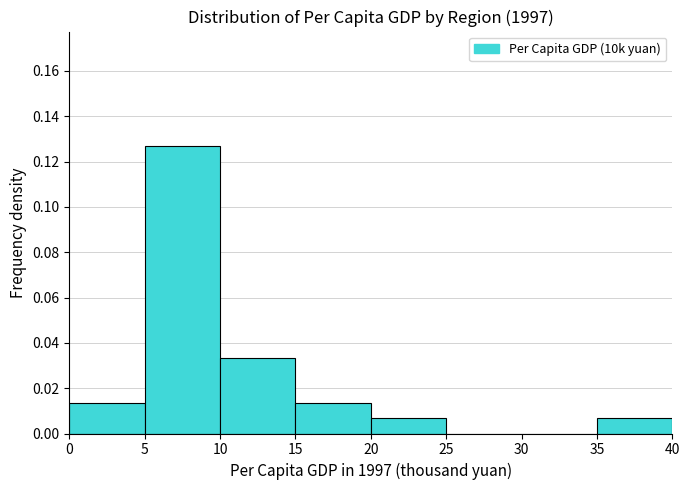

Reading left to right, list every bar in this chart as the range it spans on the x-axis followed by its height. The values are not printed on the chart, so give them approximately, as read against the axis.

0 to 5: 0.014
5 to 10: 0.126
10 to 15: 0.034
15 to 20: 0.014
20 to 25: 0.006
25 to 30: 0
30 to 35: 0
35 to 40: 0.006